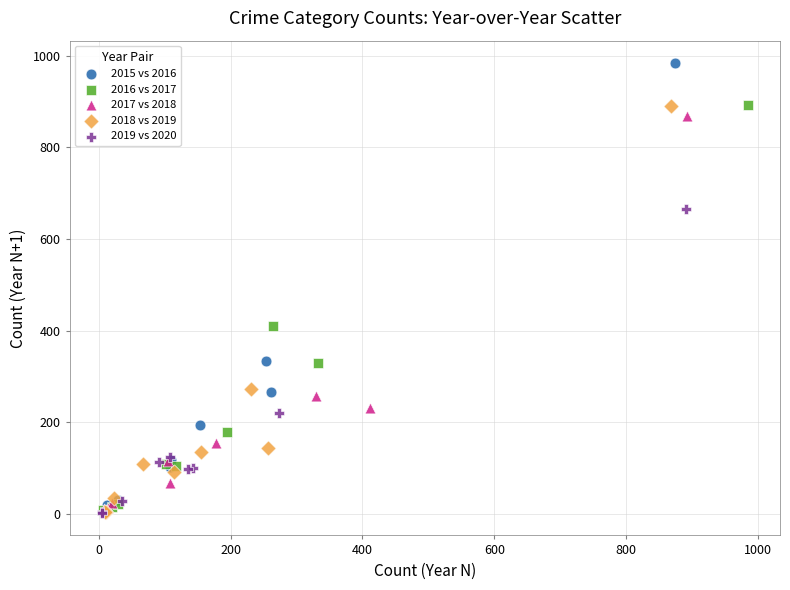

Which series reaches the maximum Y coordinate?

2015 vs 2016